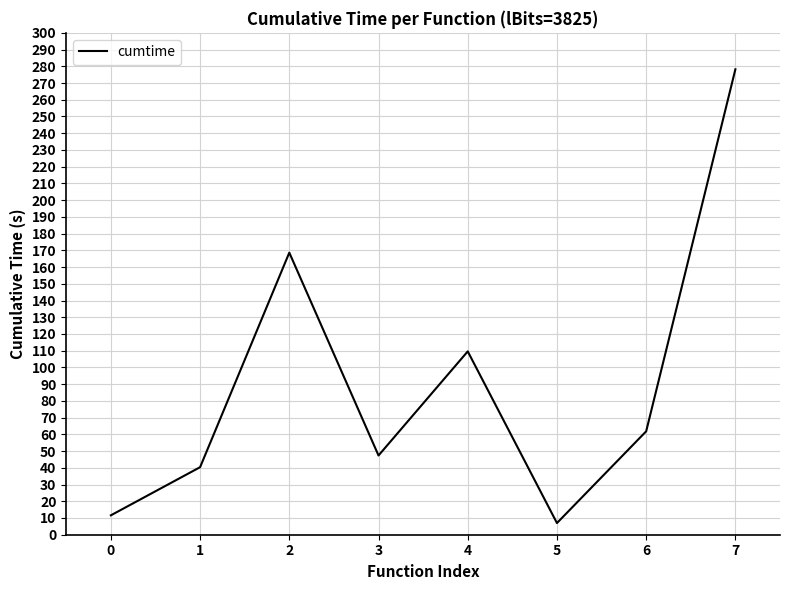

Reading right to left, extract all data points from this chart.

278.2	61.8	7.0	109.6	47.4	168.6	40.4	11.6